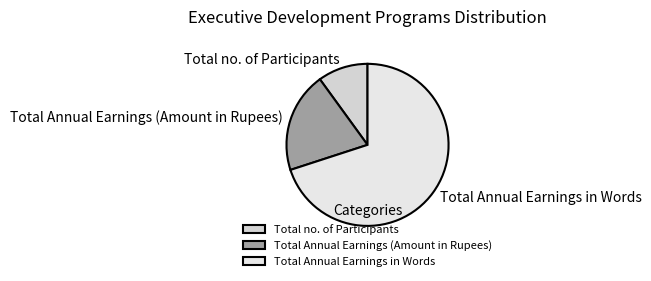

Does Total no. of Participants represent more than half of the total?

No